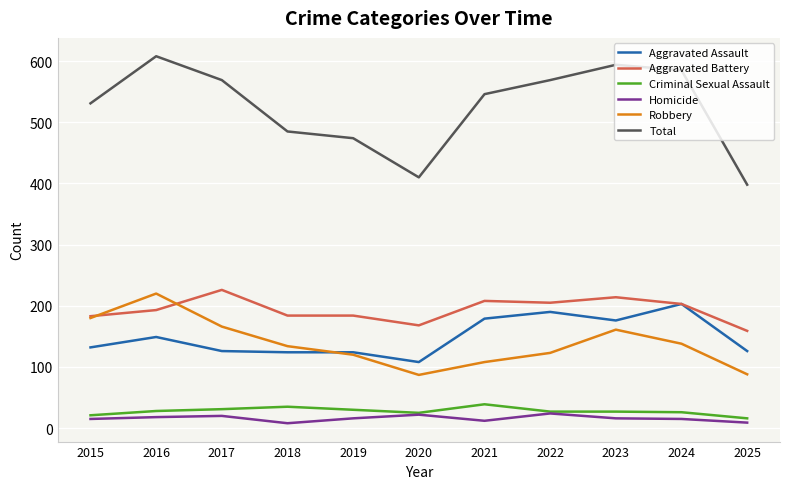

True or false: Robbery and Aggravated Assault cross at least once.

True